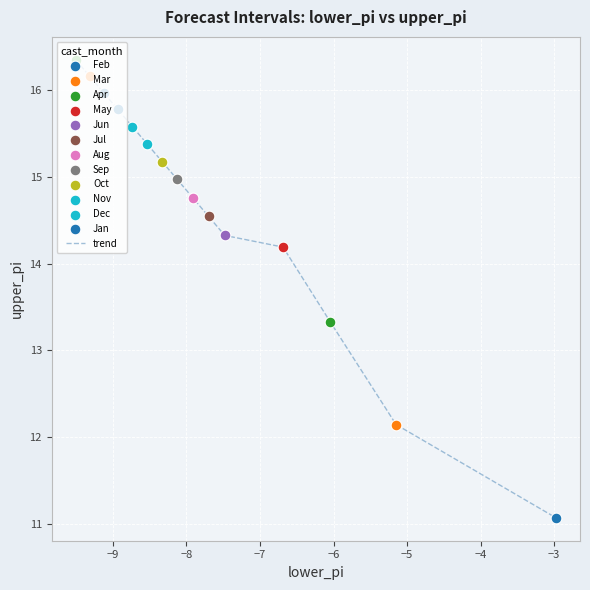

What is the maximum value shown in the chart?

16.4